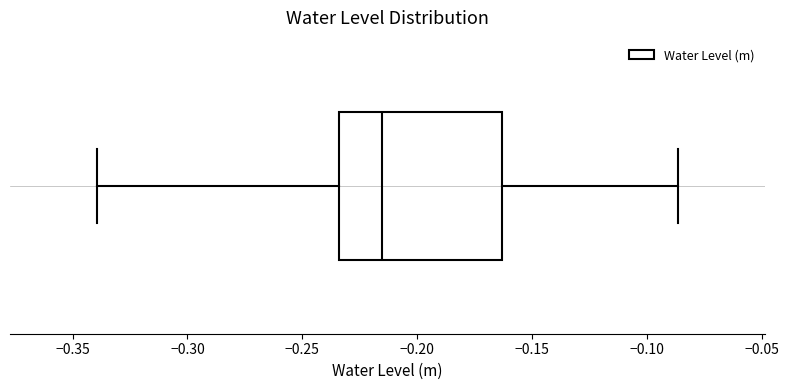

Where does the median line of the box sit on the x-axis? The values are not printed on the chart, so give them approximately, as read against the axis.

-0.215